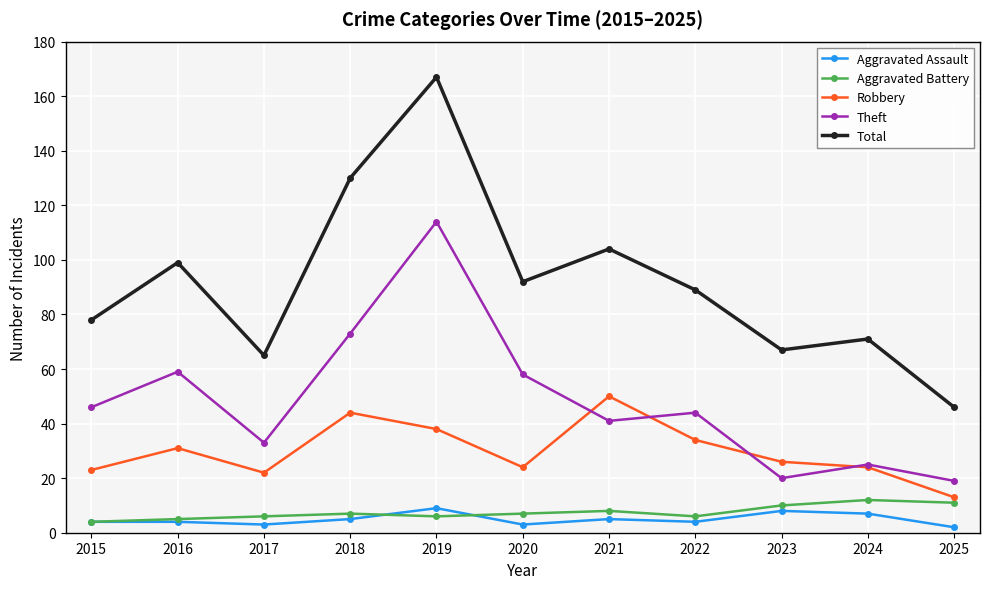

At which category does Theft reach its first local peak?

2016